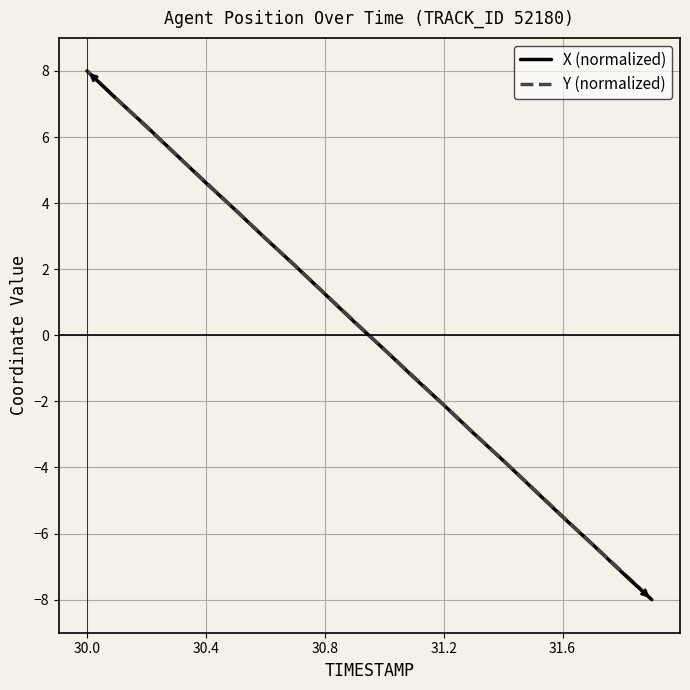

What is the minimum value shown in the chart?

-8.0